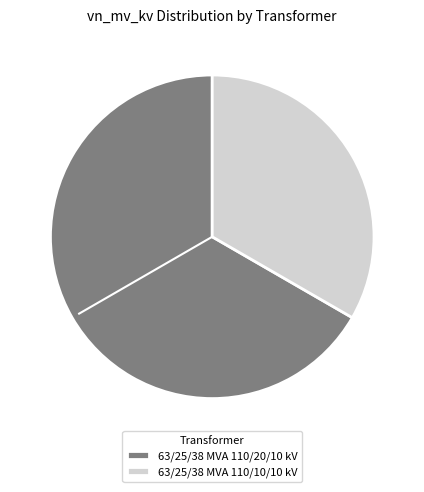

How many segments does this pie chart have?

2